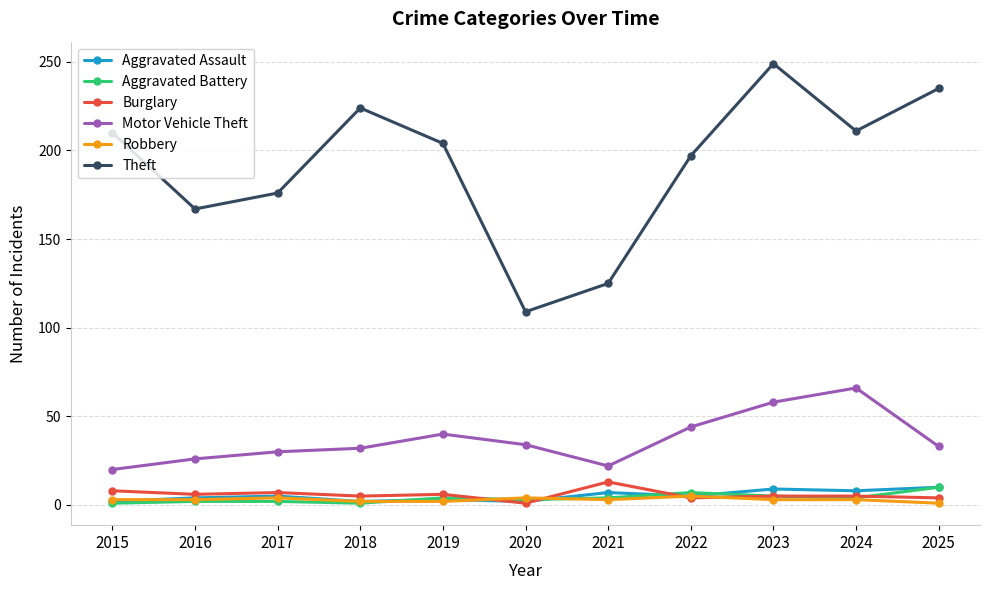

Which series has the largest total across all categories?

Theft